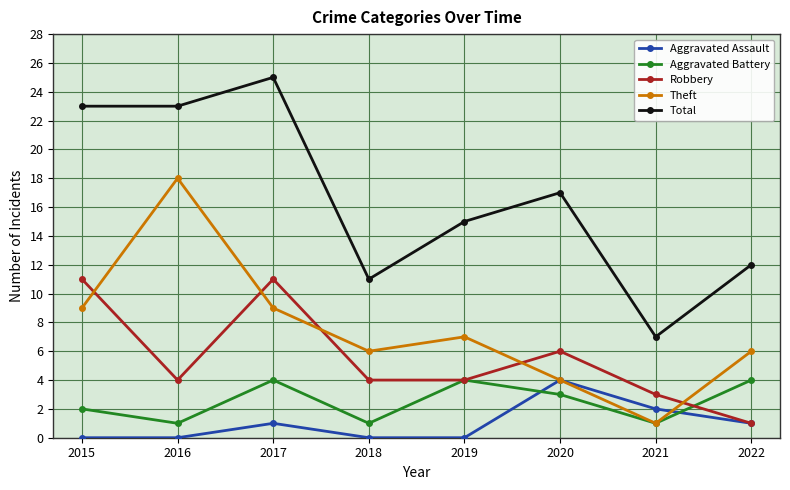

Which series has the largest range (max minus min)?

Total